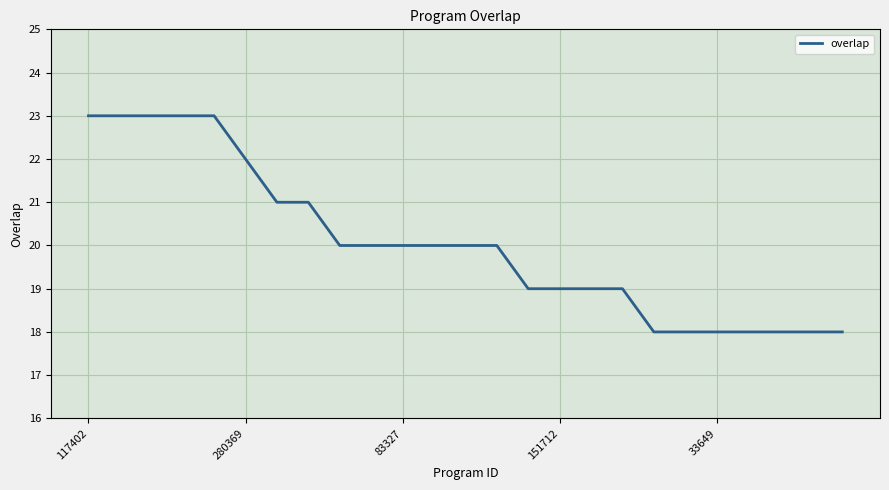

What is the greatest value displayed?

23